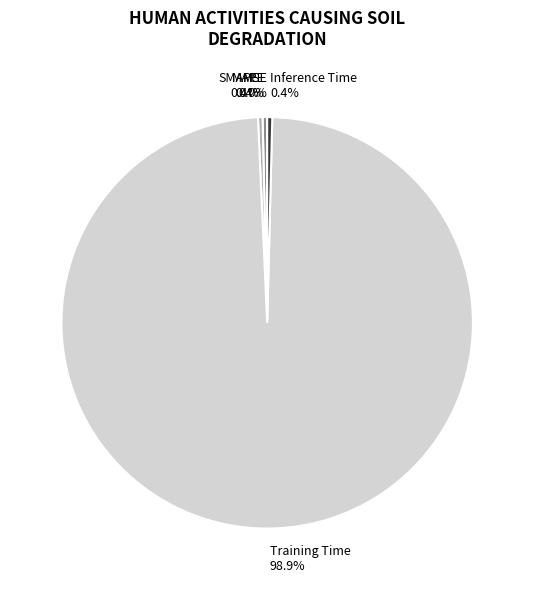

Is it true that SMAPE is 6% of the pie?

False